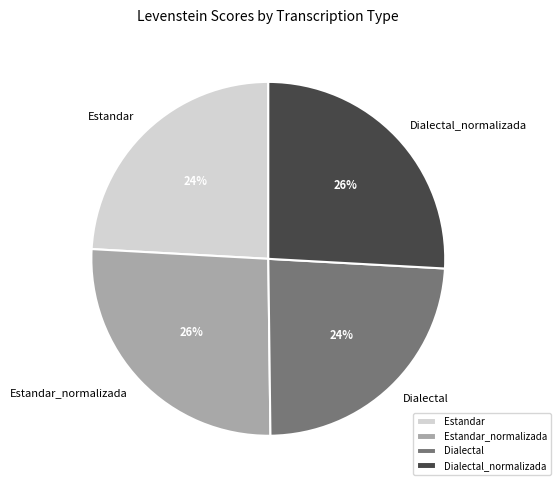

Is it true that Estandar is 11% of the pie?

False